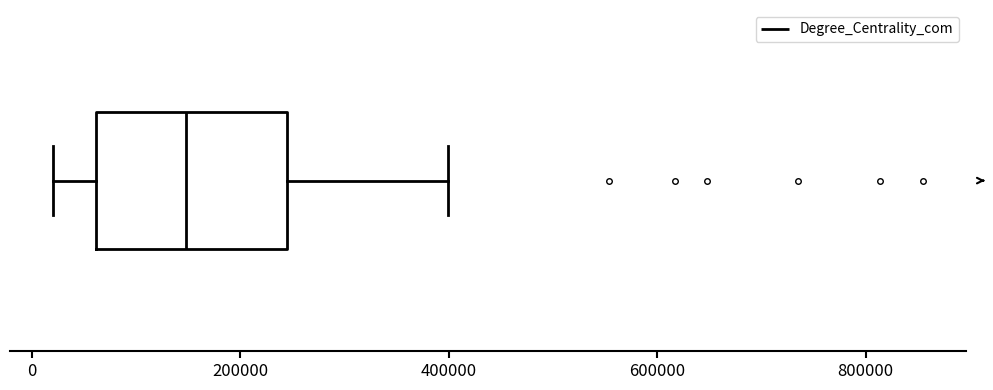

Where is the left edge of the box on the x-axis? The values are not printed on the chart, so give them approximately, as read against the axis.

60000